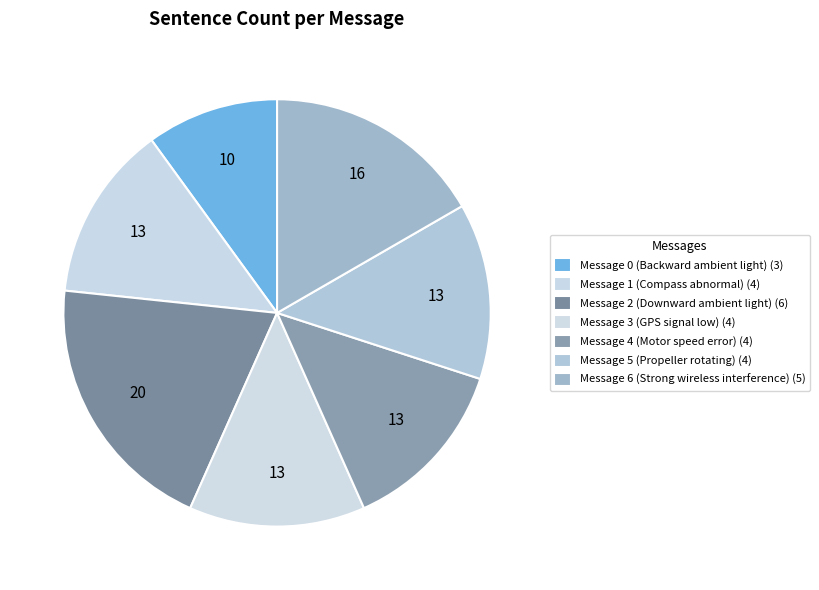

Count the number of slices in the pie.

7